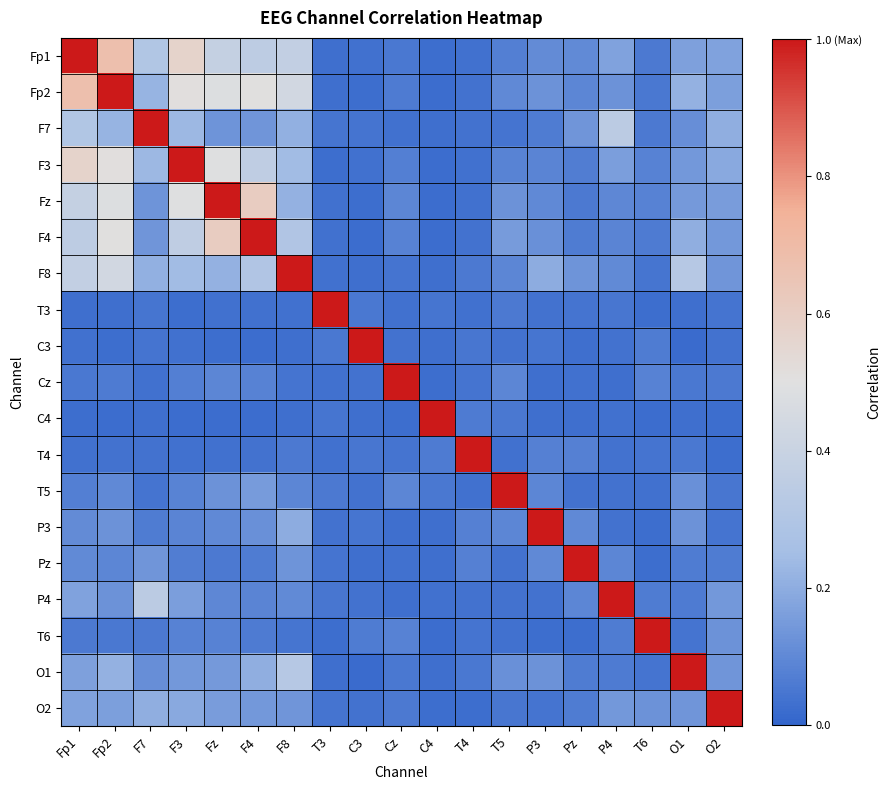

List the series in order of their peak value, highest first.

Fp1, Fp2, F7, F3, Fz, F4, F8, T3, C3, Cz, C4, T4, T5, P3, Pz, P4, T6, O1, O2